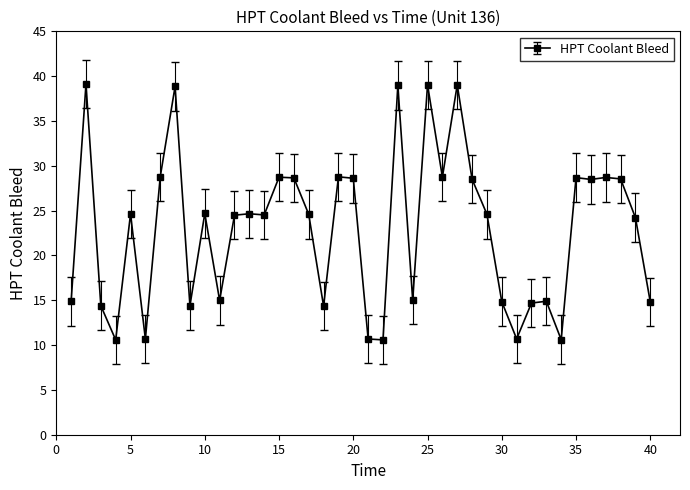

What is the value of the 34th point from the left?

10.6